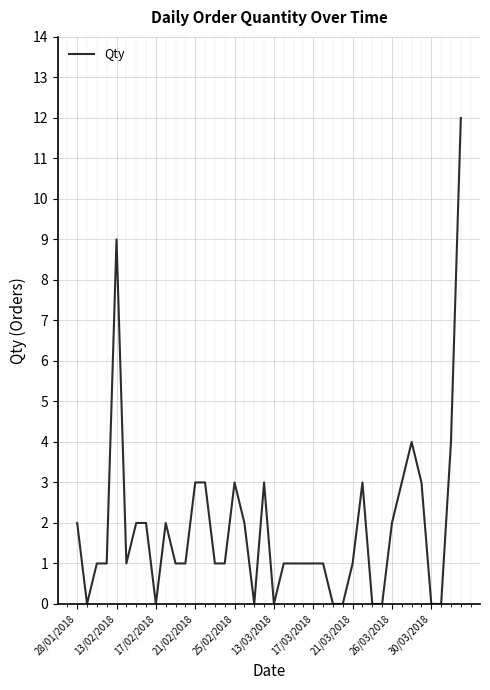

What is the difference between the maximum and minimum values?

12